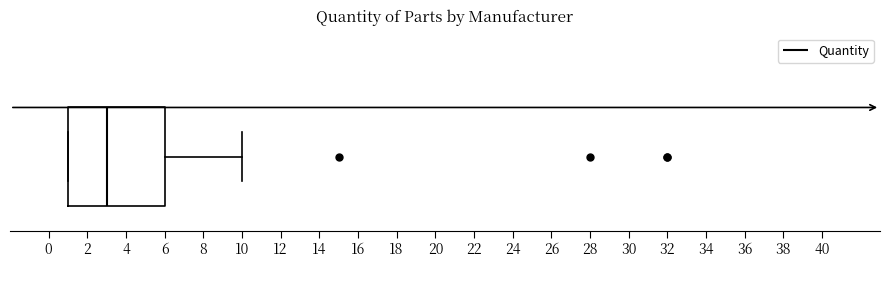

Where does the median line of the box sit on the x-axis? The values are not printed on the chart, so give them approximately, as read against the axis.

3